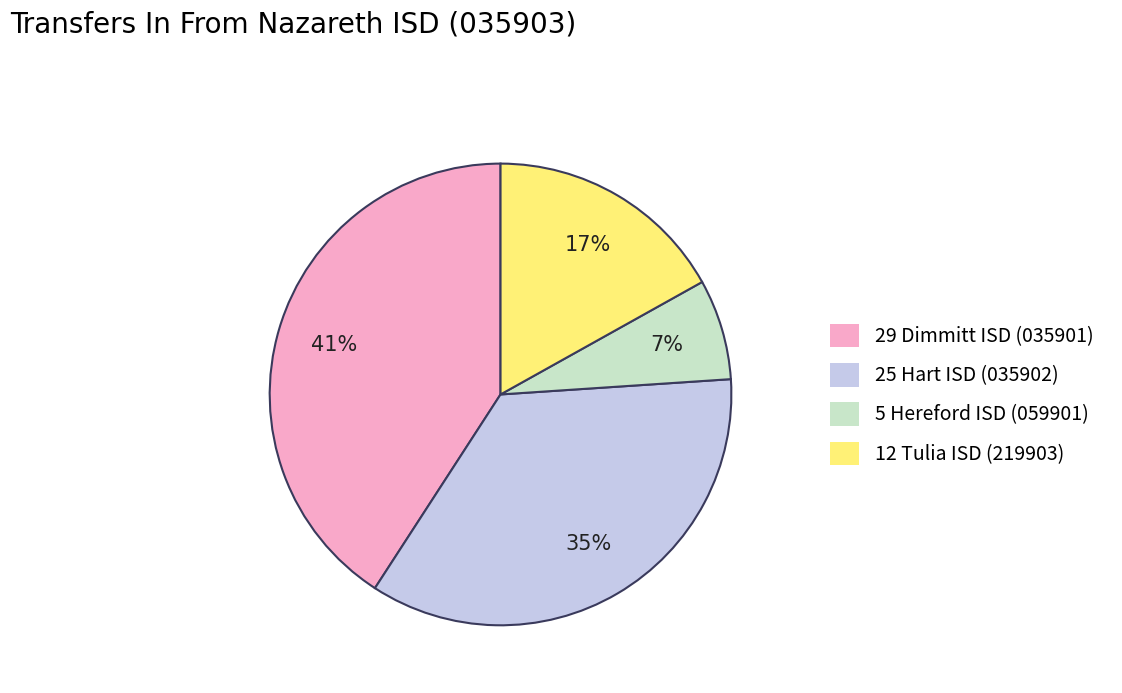

To the nearest percent, what percentage of the pie is 12 Tulia ISD (219903)?

17%